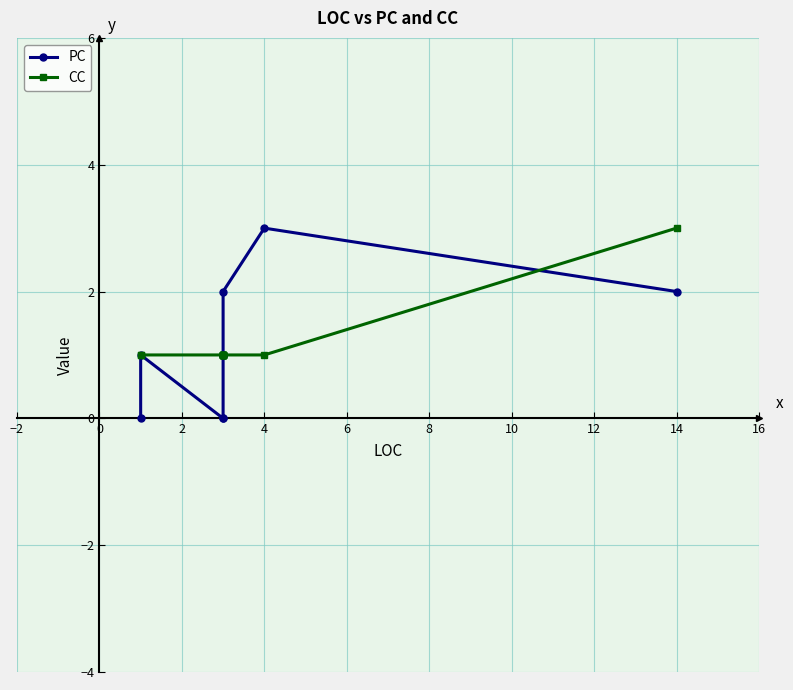

What are all the series names shown in the legend?

PC, CC